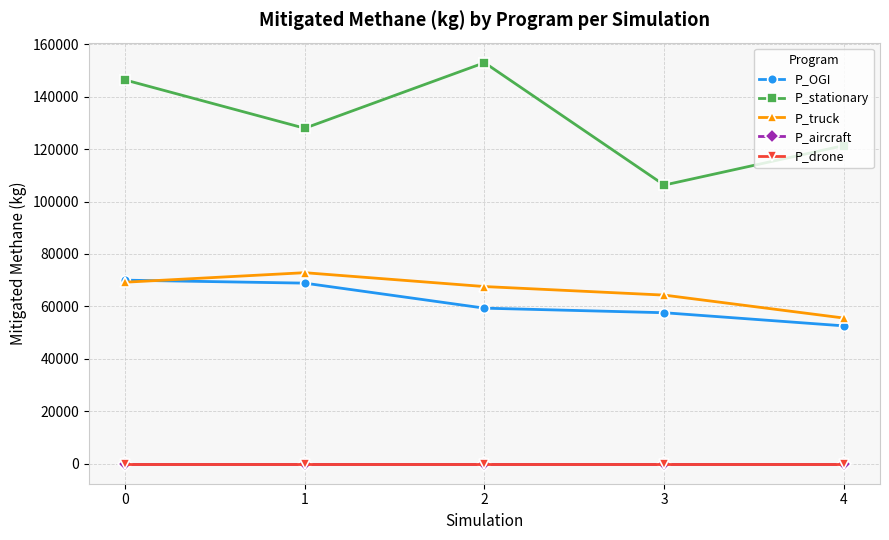

Does the chart have visible grid lines?

Yes